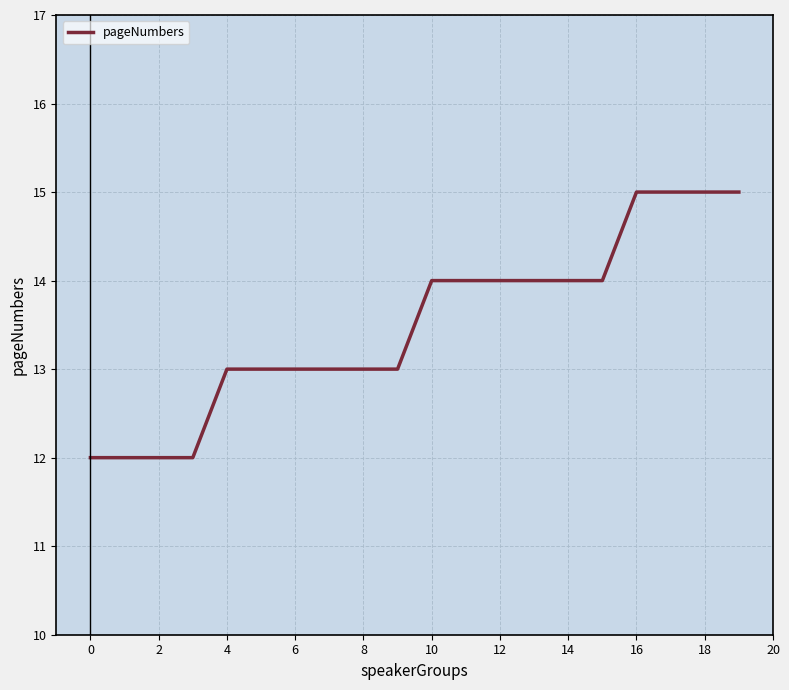

What is the difference between the maximum and minimum values?

3